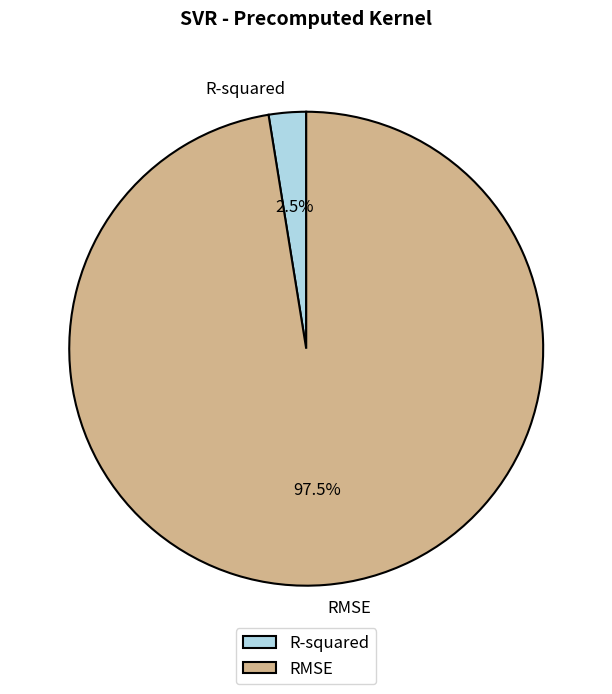

Which slice represents more than half of the pie?

RMSE